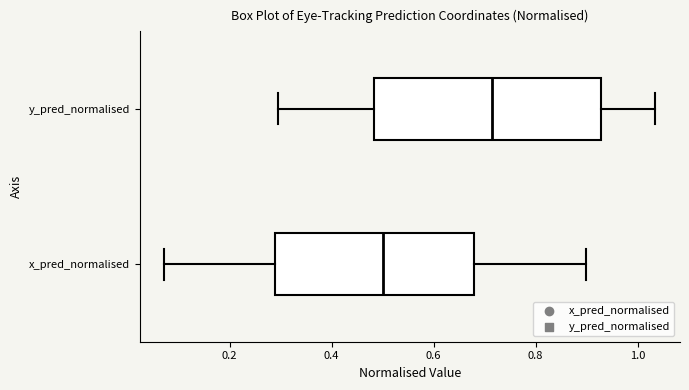

Reading bottom to top, transcribe this box plot: for each box, give where its median line is, the range the box spans, and where its two whiskers end, as read against the x-axis. The values are not printed on the chart, so give them approximately, as read against the axis.

x_pred_normalised: median 0.50, box 0.28 to 0.68, whiskers 0.08 to 0.90
y_pred_normalised: median 0.72, box 0.48 to 0.92, whiskers 0.30 to 1.04